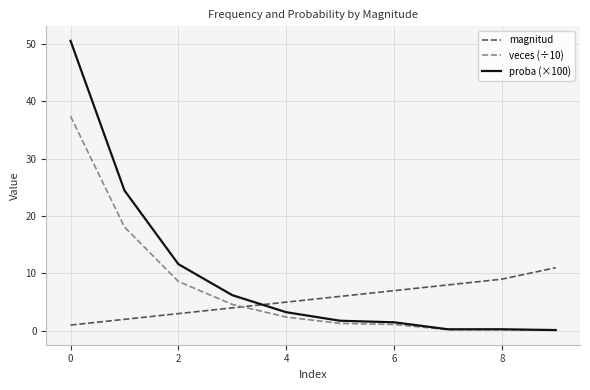

Which series has the largest range (max minus min)?

proba (×100)